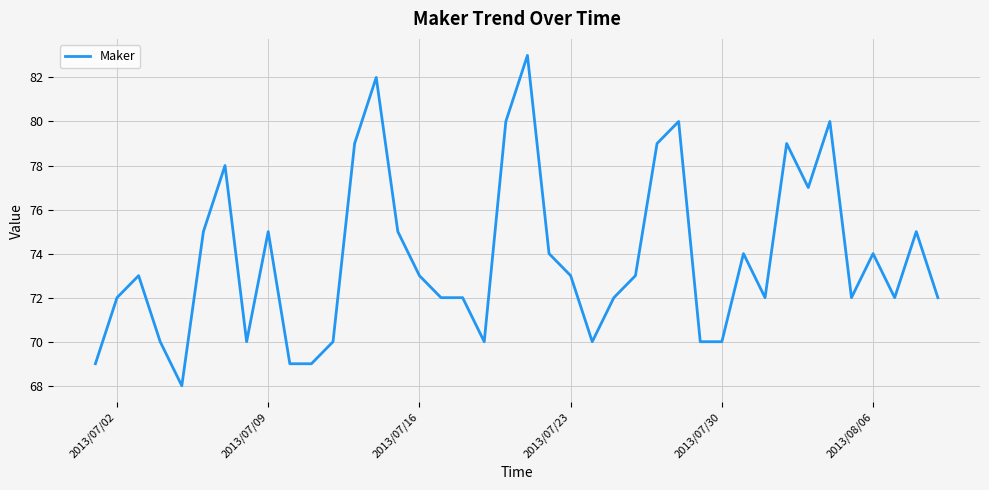

What is the smallest value displayed?

68